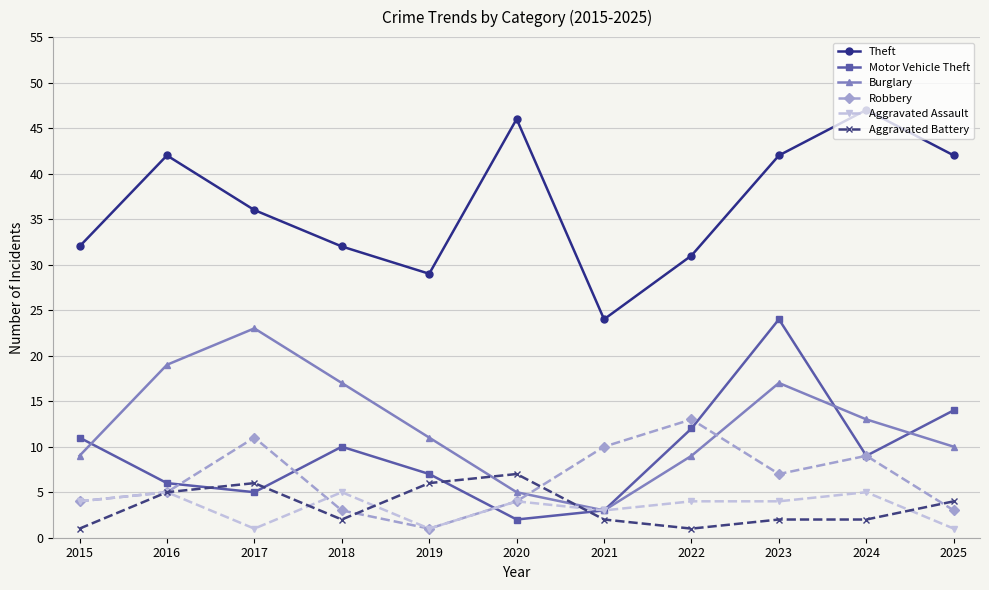

Is the value of Theft at 2018 greater than the value of Aggravated Assault at 2015?

Yes